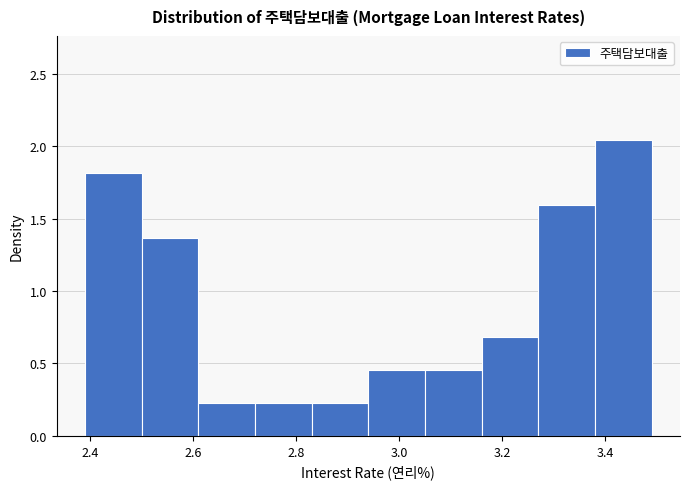

How tall is the bar that spans 3.16 to 3.27 on the x-axis? Neither the bar edges nor the heights are printed on the chart, so give them approximately, as read against the axes.

0.70